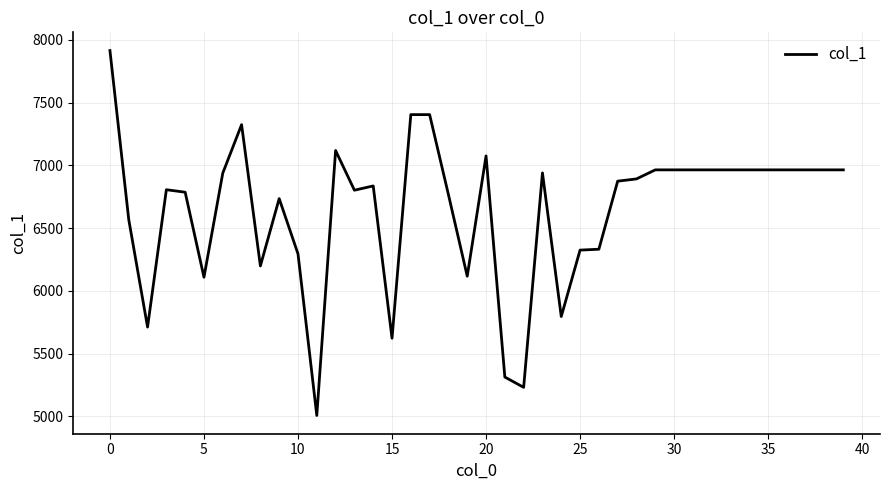

What is the difference between the maximum and minimum values?

2906